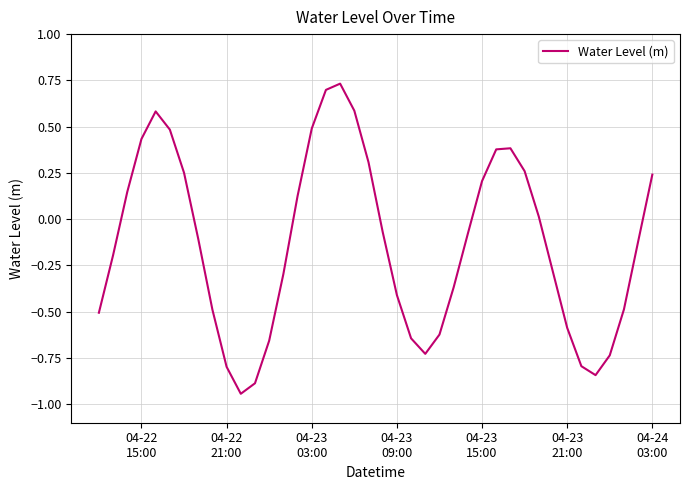

What is the difference between the maximum and minimum values?

1.7